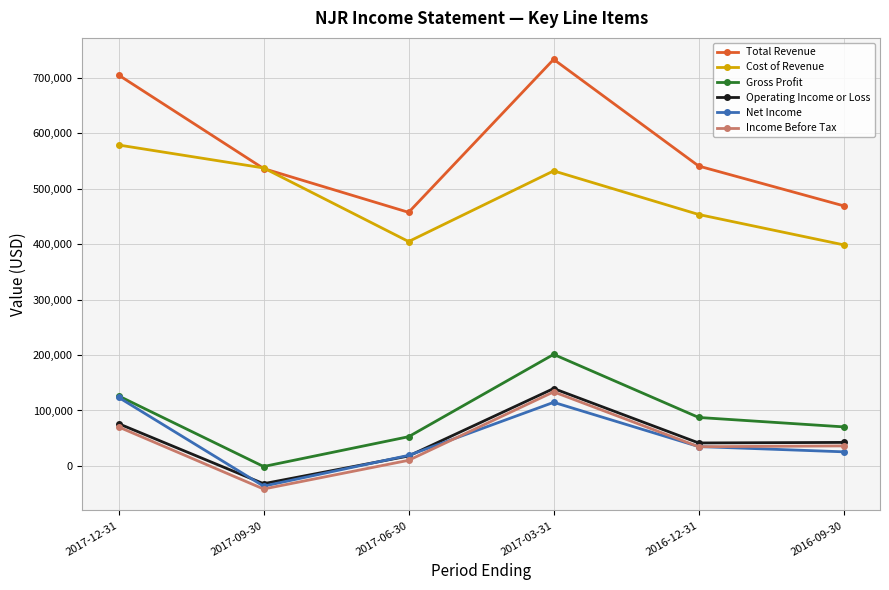

Which series has the widest spread of values?

Total Revenue